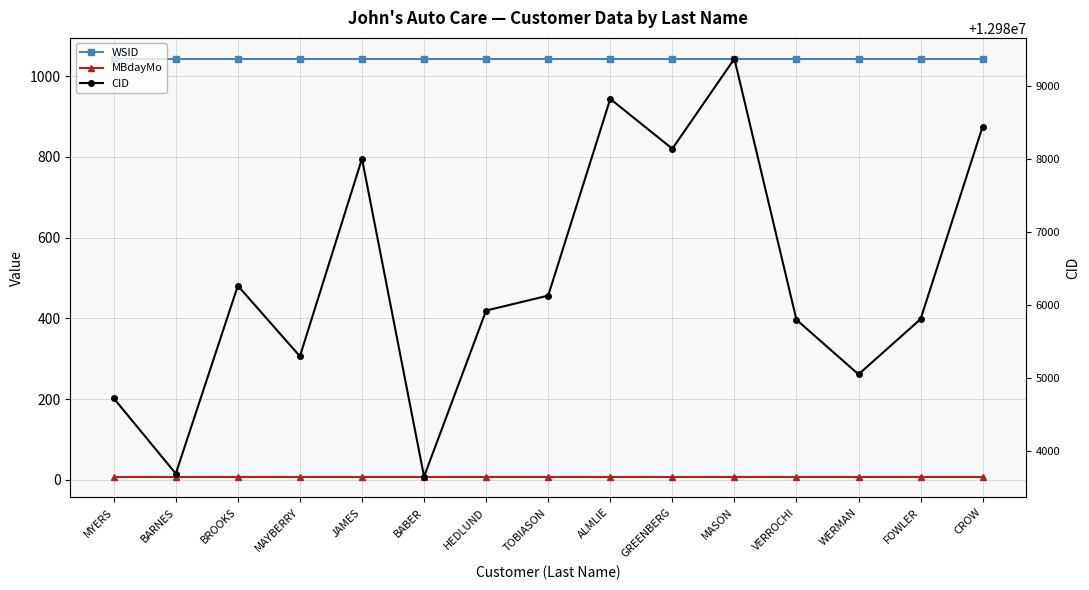

Where does the CID series first go above 12985924?

BROOKS